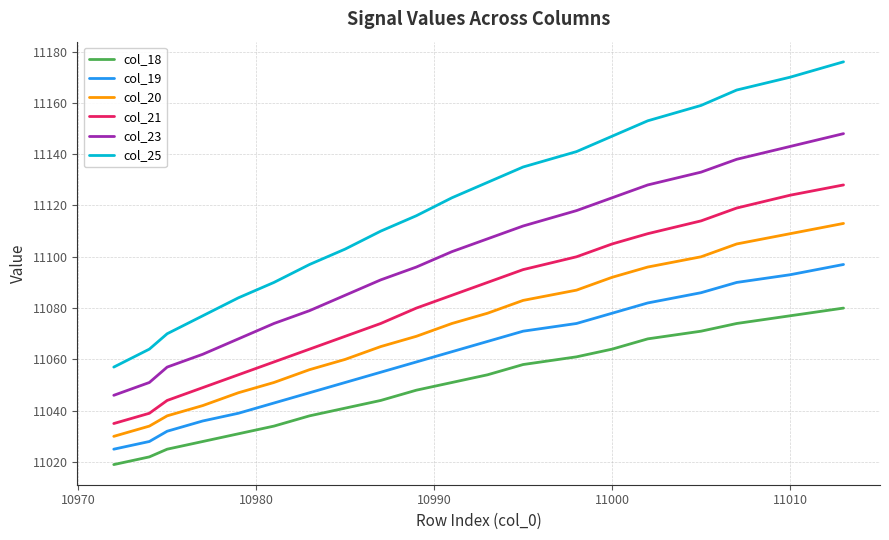

What is the difference between the maximum and minimum values in the col_23 series?

102